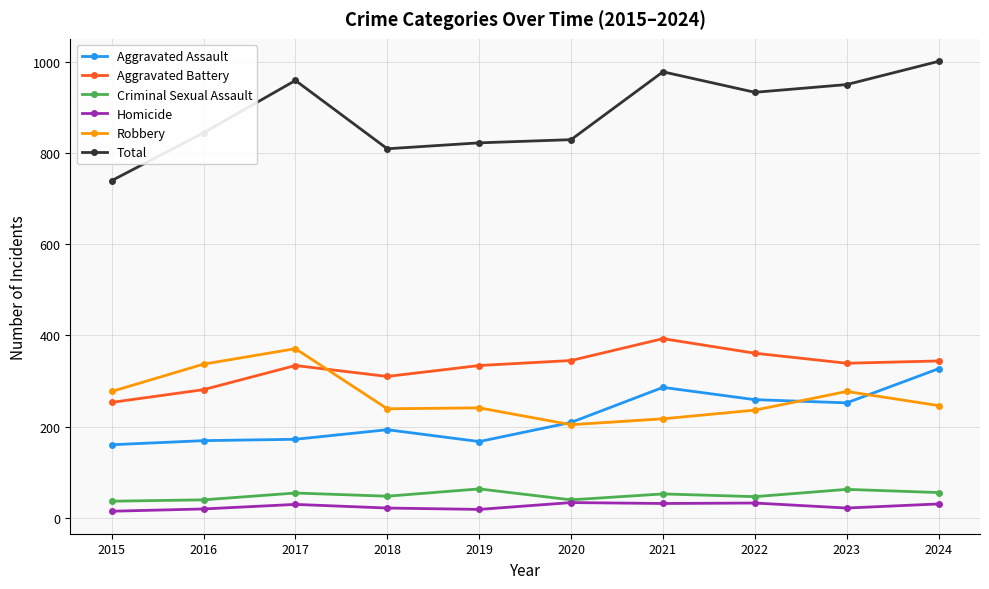

Which series has the largest total across all categories?

Total